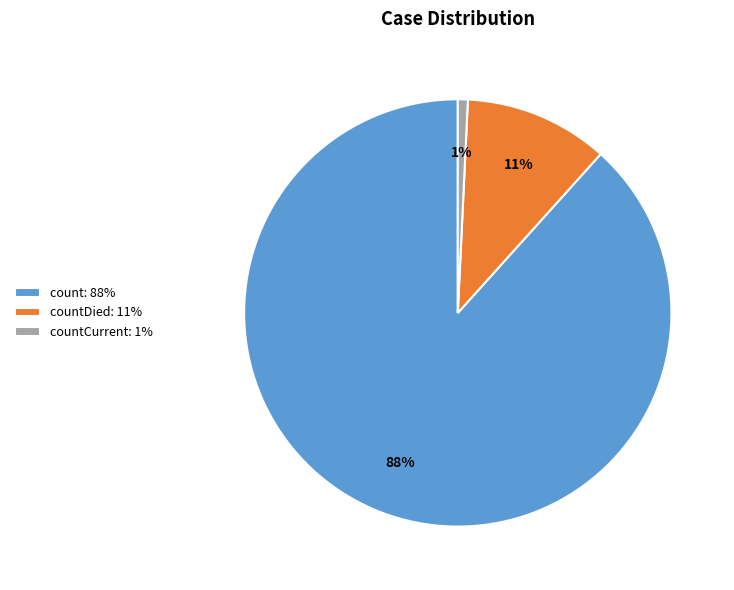

Do countCurrent: 1% and count: 88% together represent more than half of the pie?

Yes